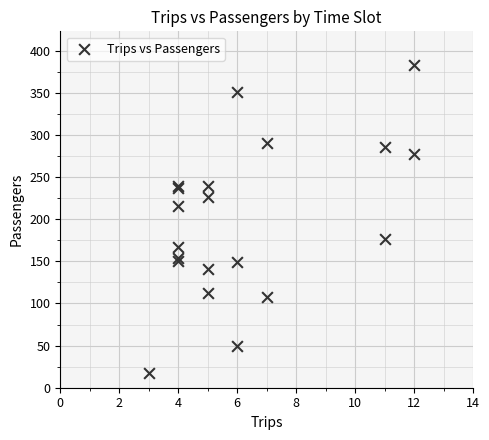

What Y value in the scatter plot is closest to 200?

216